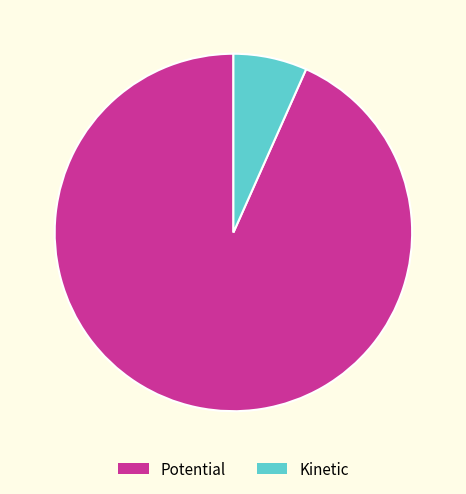

Is it true that Potential is 99% of the pie?

False